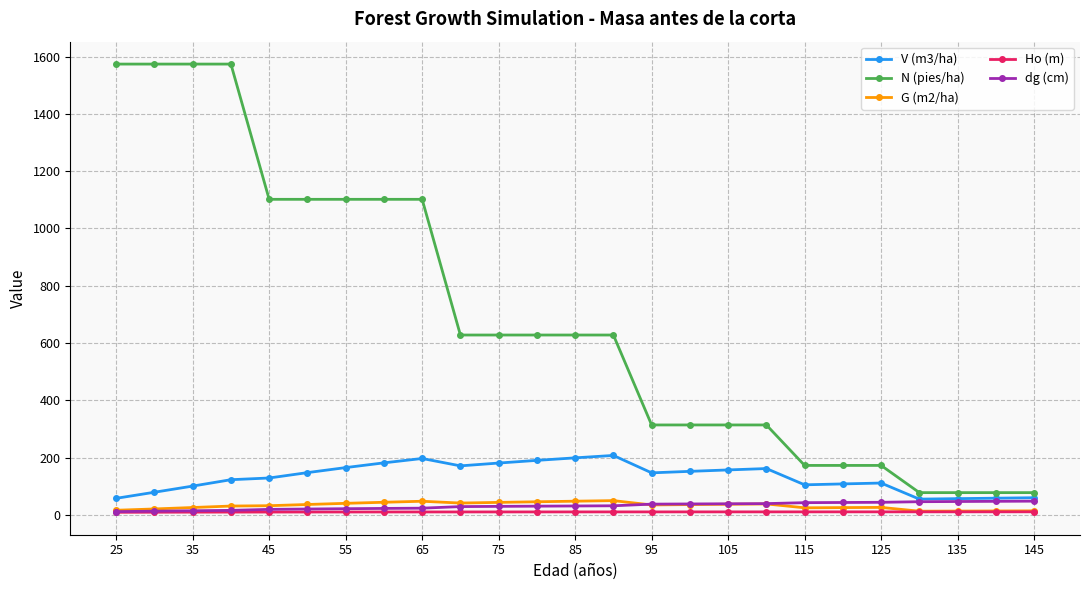

What is the minimum value for V (m3/ha)?

55.1